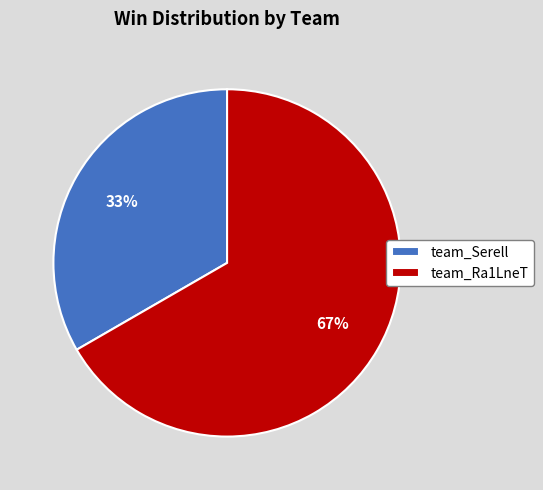

Is the sum of team_Ra1LneT and team_Serell greater than half?

Yes